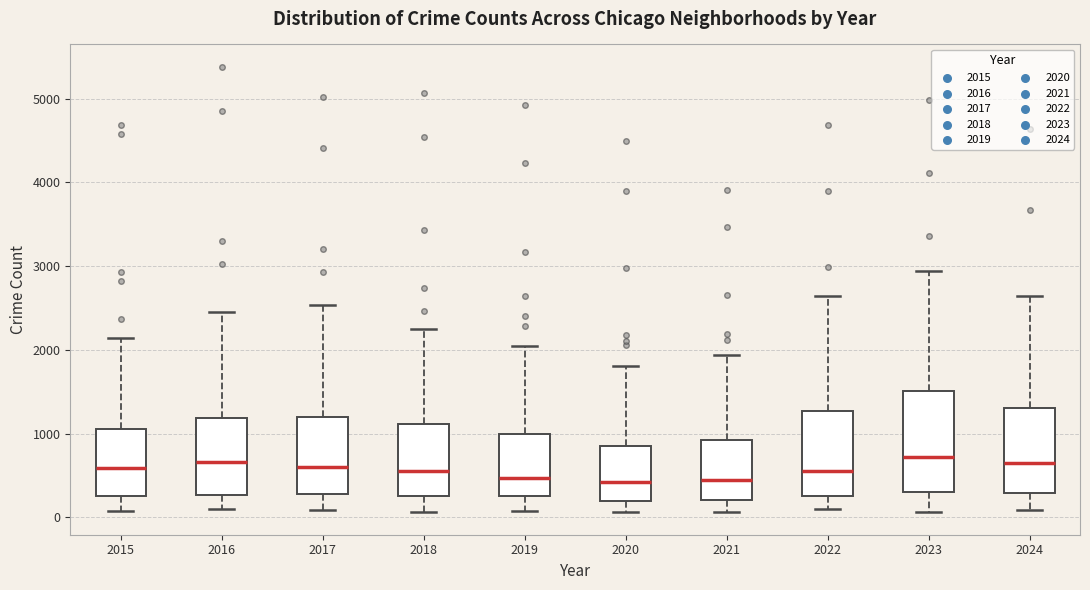

Reading left to right, read every box against the y-axis: the position of its median line, the range the box covers, and the ends of its whiskers. The values are not printed on the chart, so give them approximately, as read against the axis.

2015: median 600, box 300 to 1100, whiskers 100 to 2100
2016: median 700, box 300 to 1200, whiskers 100 to 2400
2017: median 600, box 300 to 1200, whiskers 100 to 2500
2018: median 500, box 300 to 1100, whiskers 100 to 2200
2019: median 500, box 300 to 1000, whiskers 100 to 2100
2020: median 400, box 200 to 900, whiskers 100 to 1800
2021: median 400, box 200 to 900, whiskers 100 to 1900
2022: median 600, box 300 to 1300, whiskers 100 to 2600
2023: median 700, box 300 to 1500, whiskers 100 to 2900
2024: median 700, box 300 to 1300, whiskers 100 to 2600